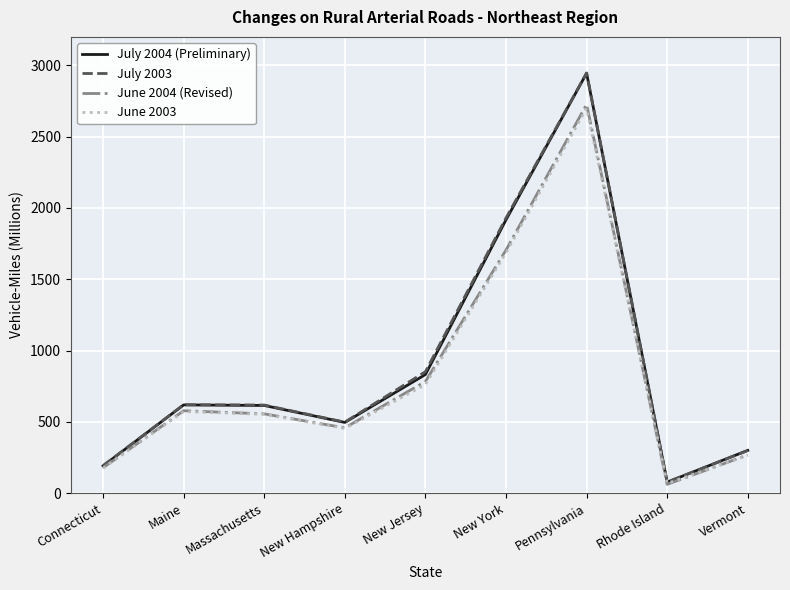

What is the sum of the July 2003 values at New Jersey and Connecticut?

1045